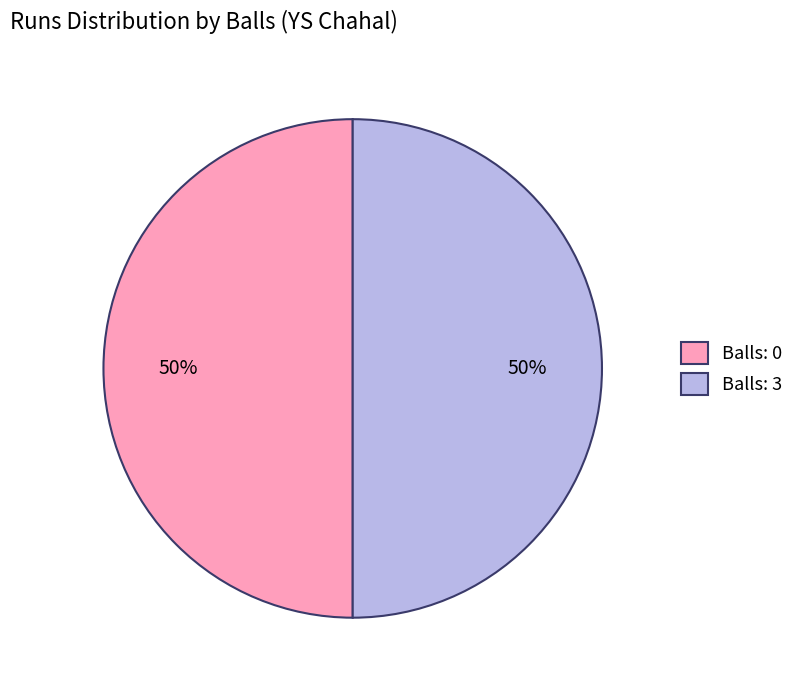

Is it true that Balls: 0 is 50% of the pie?

True